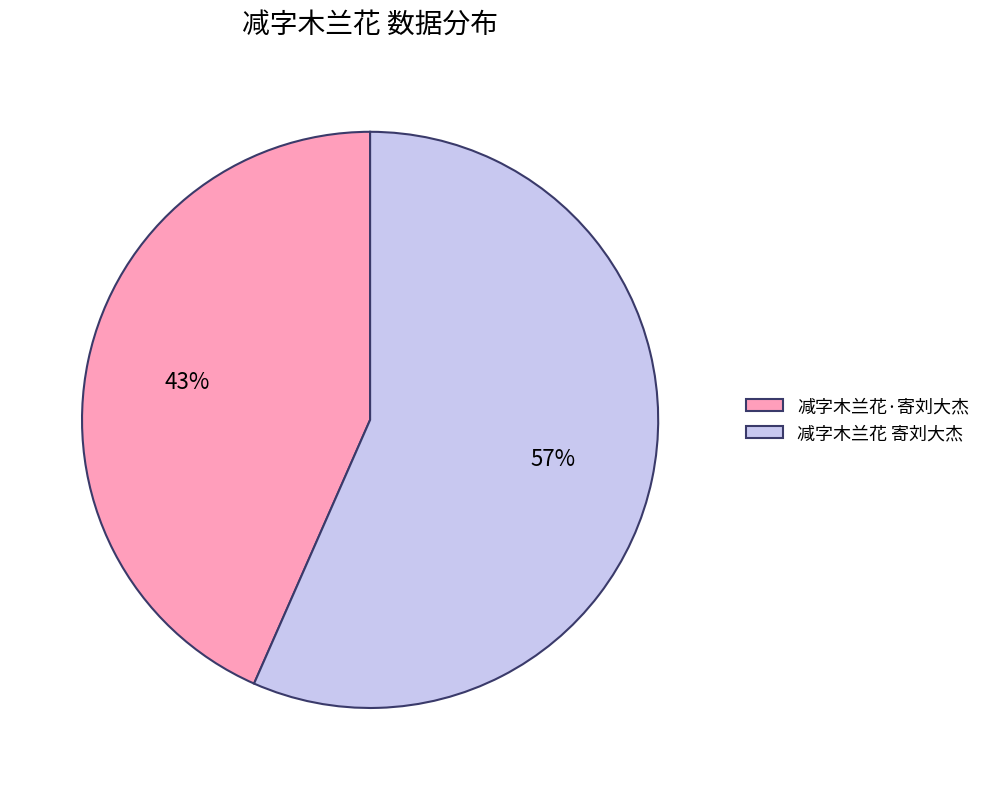

To the nearest percent, what is the average slice percentage?

50%